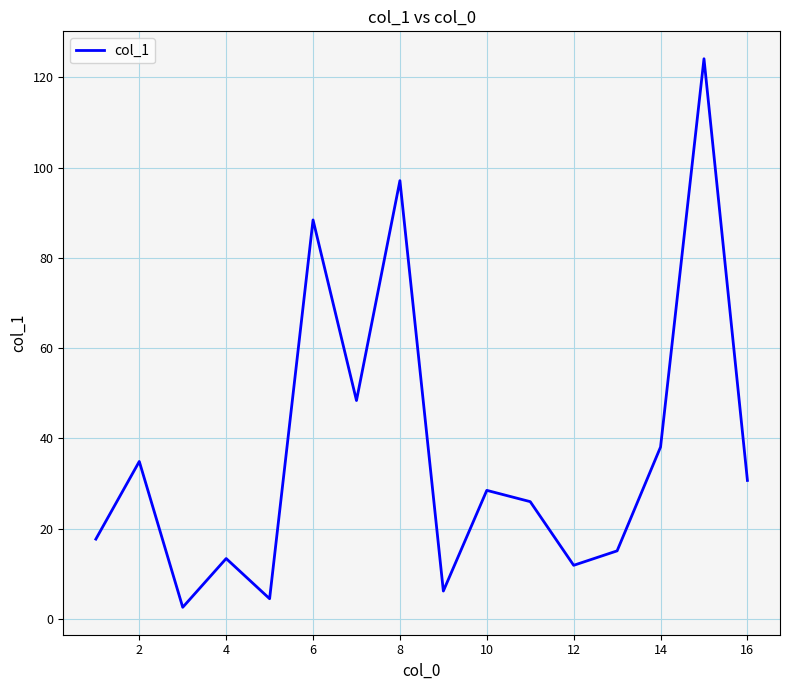

What is the greatest value displayed?

124.1